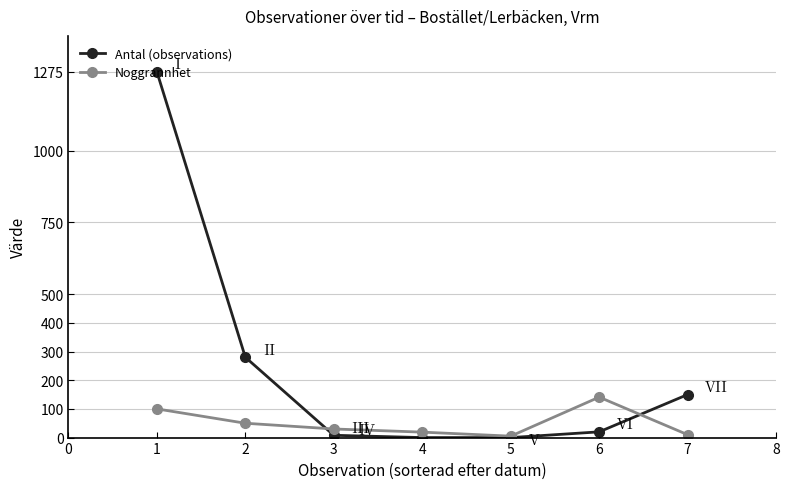

How many data points does each series have?

7